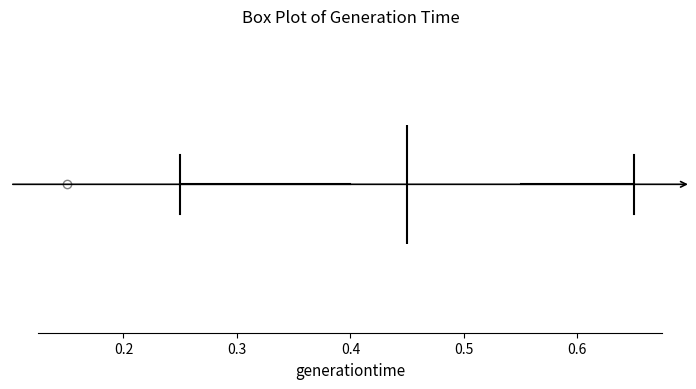

Where is the left edge of the box on the x-axis? The values are not printed on the chart, so give them approximately, as read against the axis.

0.40